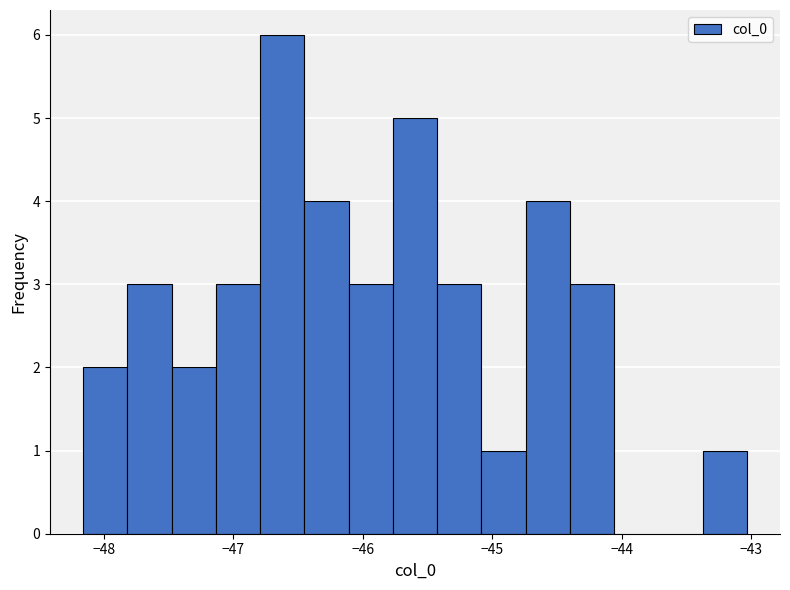

Read against the x-axis, roughly where is the centre of the tallest bar?

-46.6